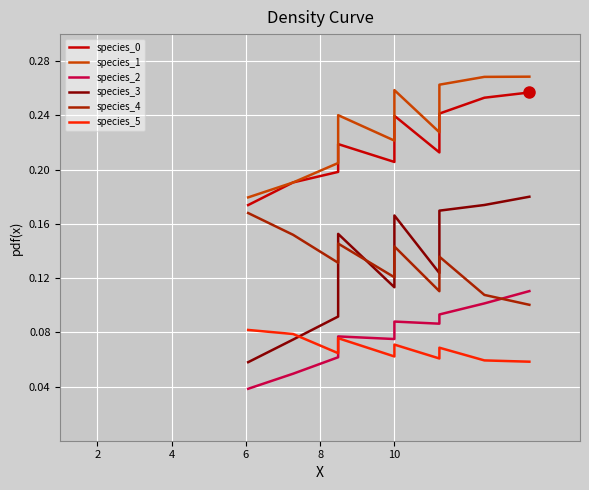

True or false: species_2 and species_1 cross at least once.

False